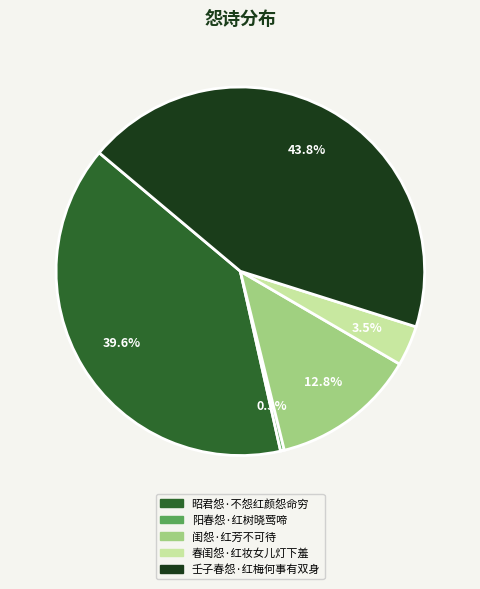

Which category has the biggest portion of the pie?

壬子春怨·红梅何事有双身